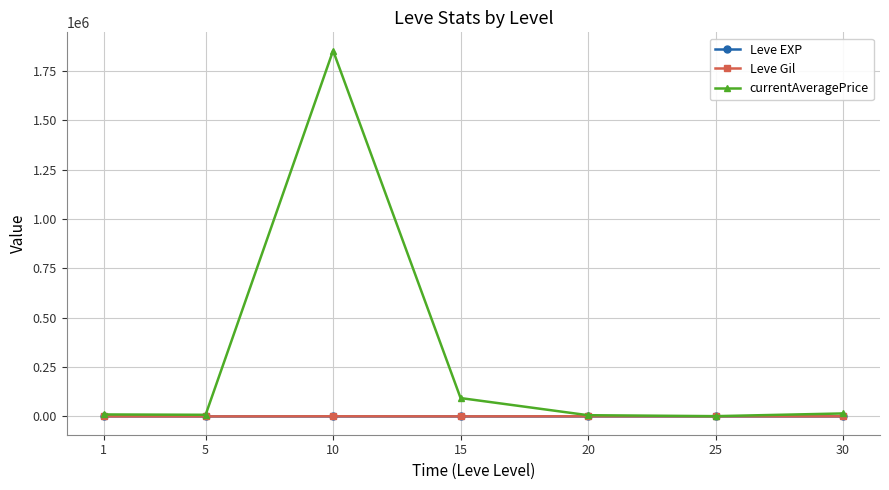

What are all the series names shown in the legend?

Leve EXP, Leve Gil, currentAveragePrice